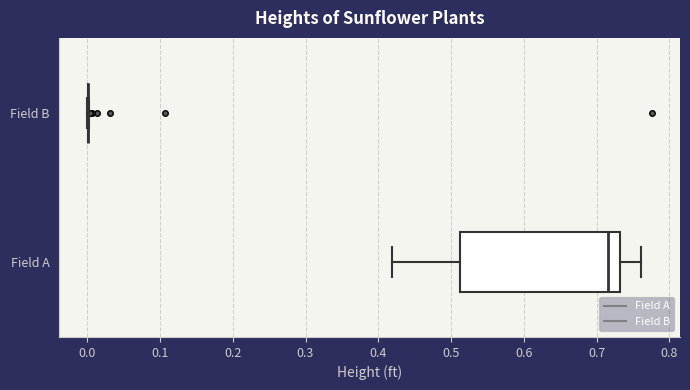

Reading bottom to top, transcribe this box plot: for each box, give where its median line is, the range the box spans, and where its two whiskers end, as read against the x-axis. The values are not printed on the chart, so give them approximately, as read against the axis.

Field A: median 0.72, box 0.51 to 0.73, whiskers 0.42 to 0.76
Field B: box collapsed to a line at 0.00, whiskers 0.00 to 0.00